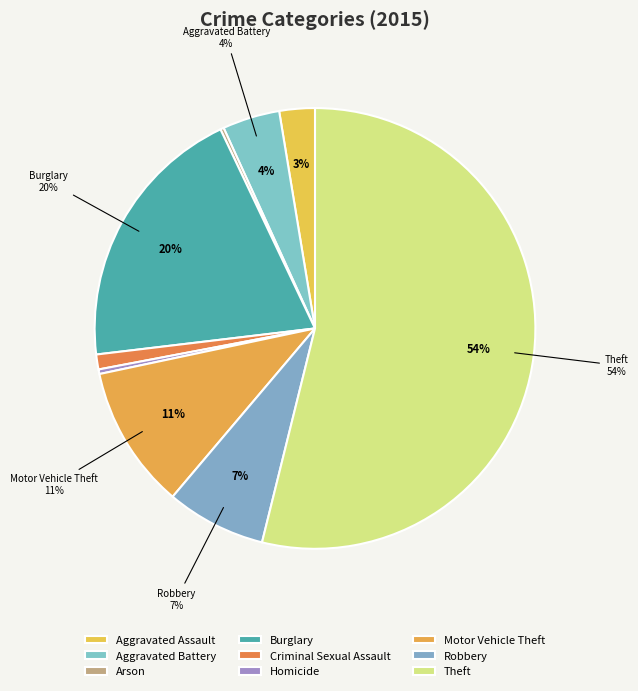

Count the number of slices in the pie.

9